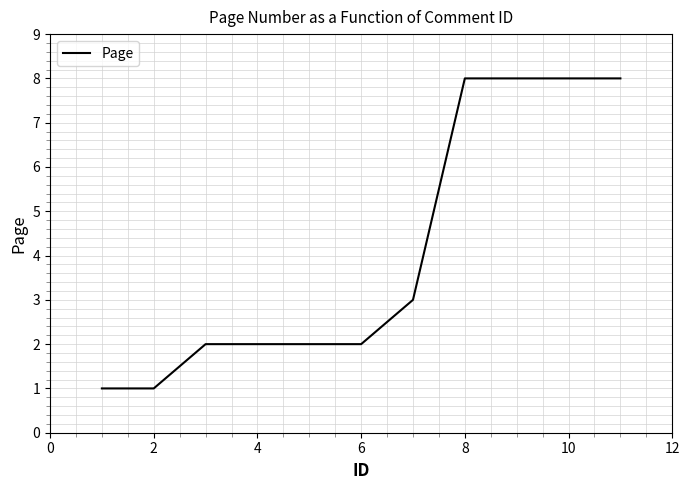

What is the greatest value displayed?

8